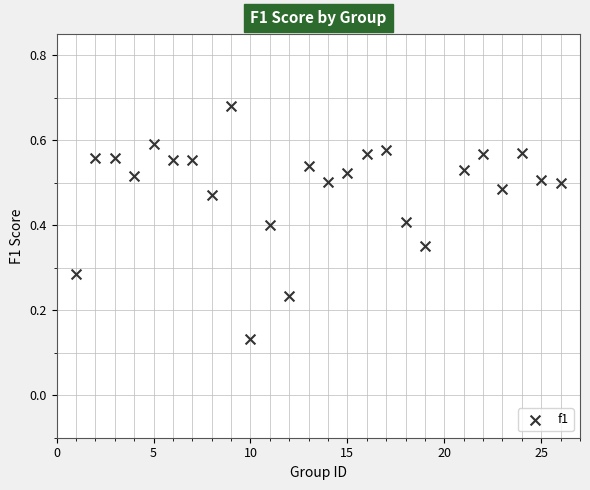

What is the range of X values (max minus min)?

25.0